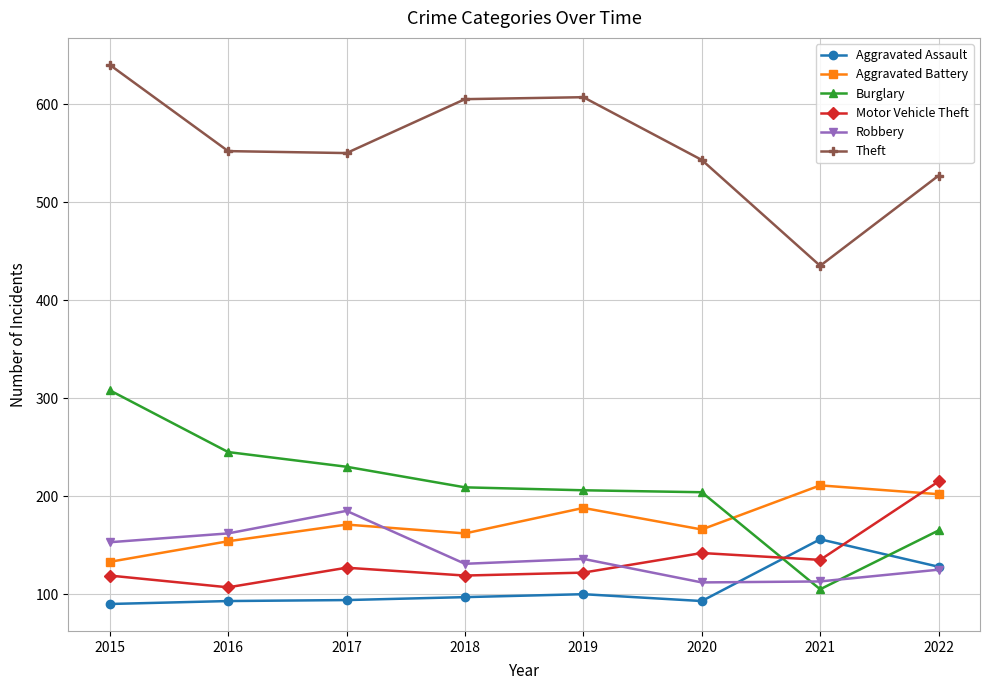

The Robbery series shows 185 at 2017. True or false?

True